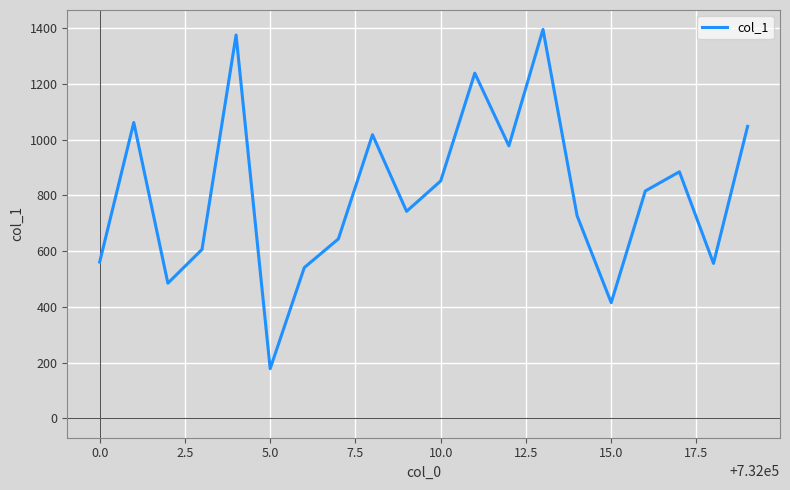

What is the smallest value displayed?

178